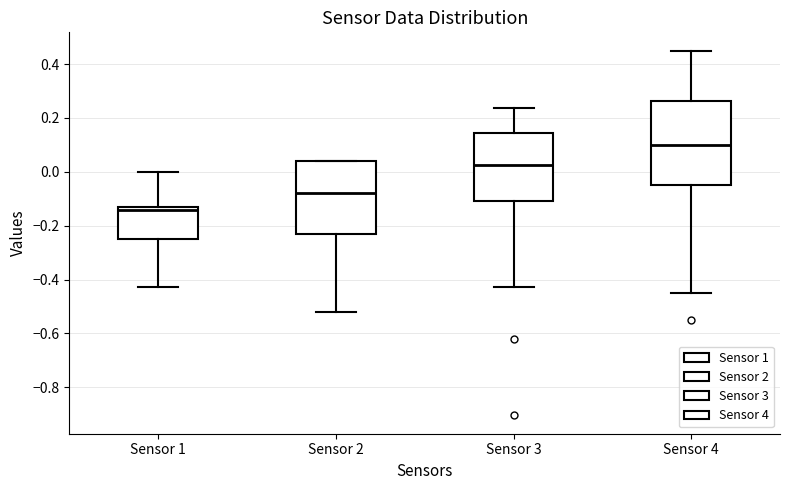

Which box's median line is the lowest?

Sensor 1